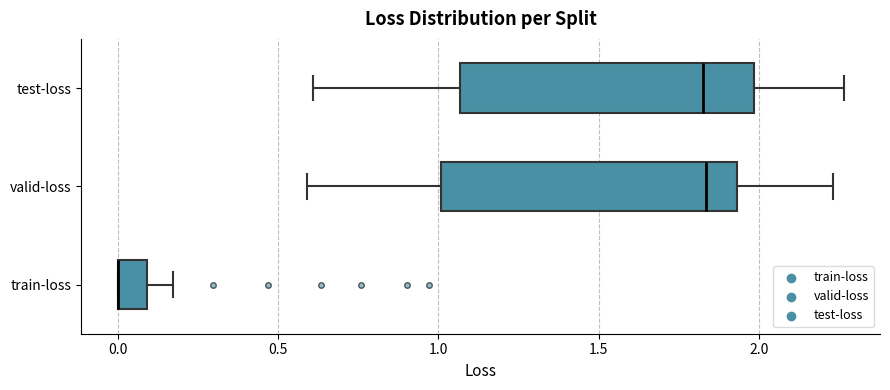

Where does the right whisker of the box for train-loss end on the x-axis? The values are not printed on the chart, so give them approximately, as read against the axis.

0.15